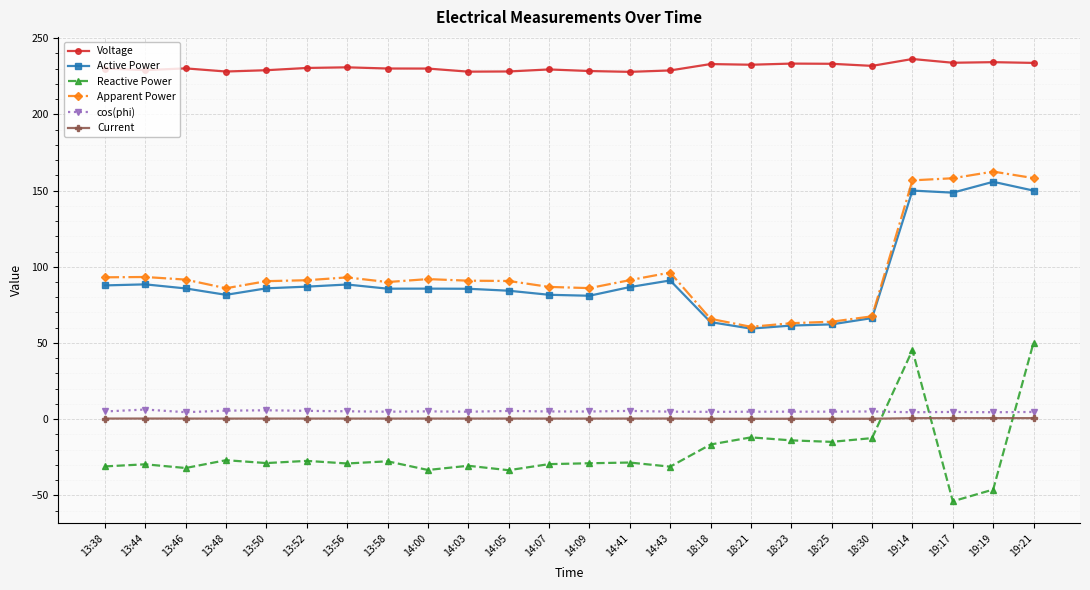

What is the difference between the second highest and second lowest values in the Reactive Power series?

91.5